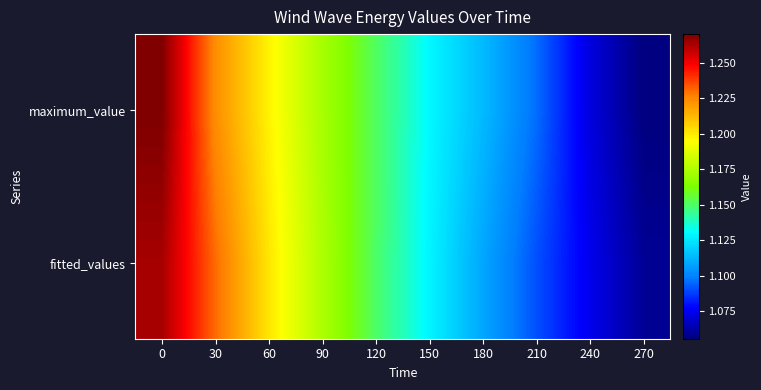

How many series are shown in this chart?

2